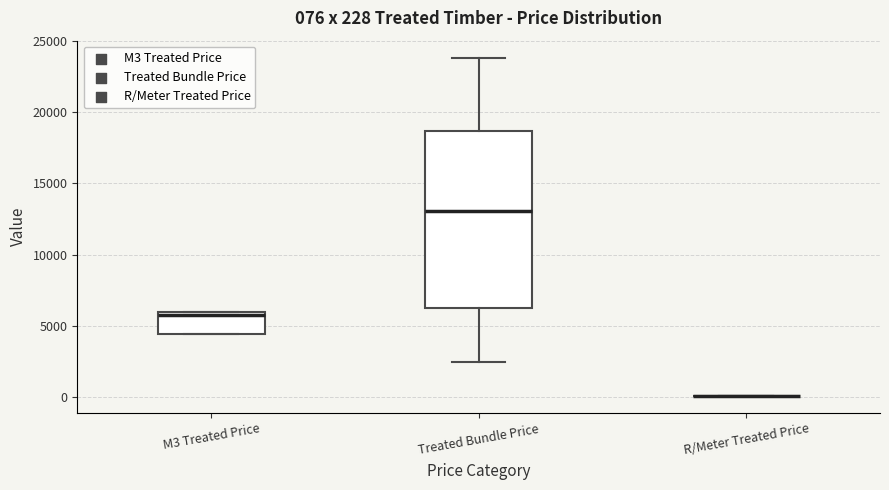

Which box is the tallest, from its lower edge to its upper edge?

Treated Bundle Price